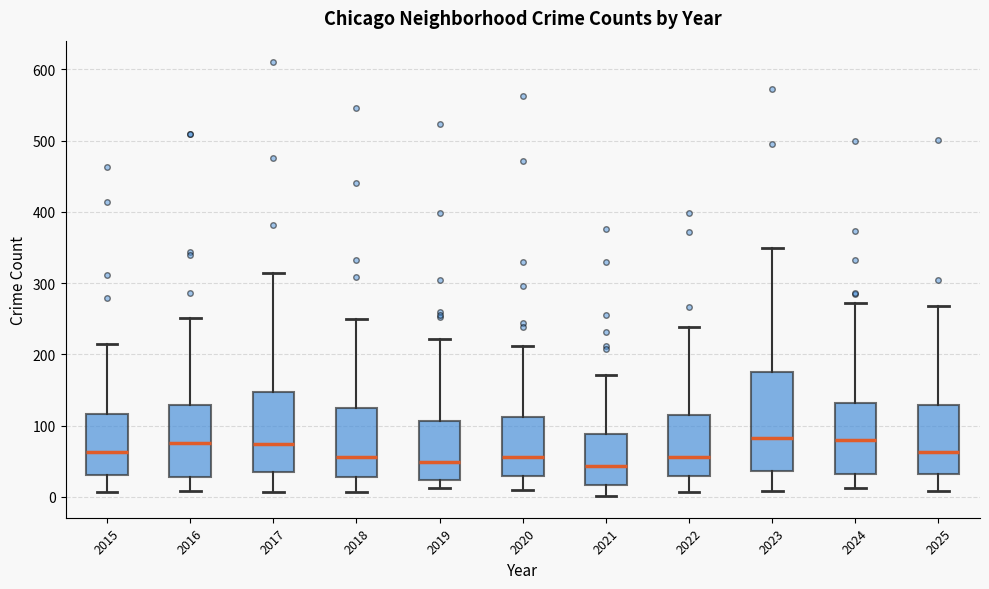

Reading left to right, transcribe this box plot: for each box, give where its median line is, the range the box spans, and where its two whiskers end, as read against the y-axis. The values are not printed on the chart, so give them approximately, as read against the axis.

2015: median 60, box 30 to 120, whiskers 10 to 220
2016: median 80, box 30 to 130, whiskers 10 to 250
2017: median 70, box 40 to 150, whiskers 10 to 310
2018: median 60, box 30 to 120, whiskers 10 to 250
2019: median 50, box 20 to 110, whiskers 10 to 220
2020: median 60, box 30 to 110, whiskers 10 to 210
2021: median 40, box 20 to 90, whiskers 0 to 170
2022: median 60, box 30 to 120, whiskers 10 to 240
2023: median 80, box 40 to 180, whiskers 10 to 350
2024: median 80, box 30 to 130, whiskers 10 to 270
2025: median 60, box 30 to 130, whiskers 10 to 270